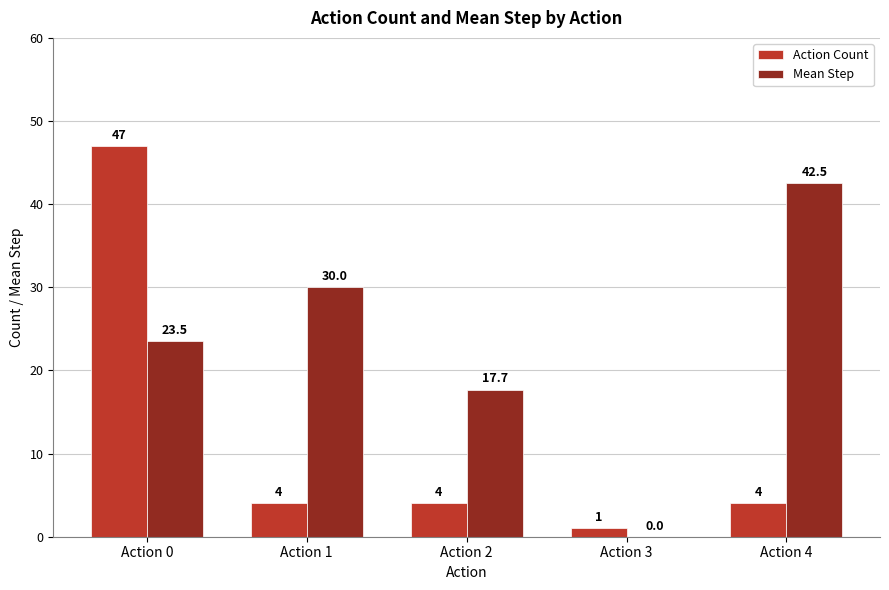

What is the average value of the Mean Step series?

22.7